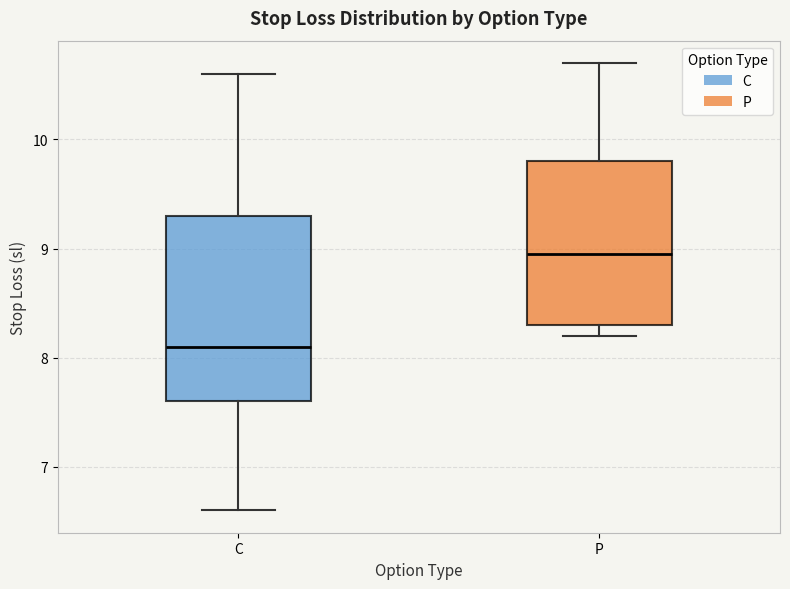

Comparing the boxes themselves (not the whiskers), which one is the tallest?

C